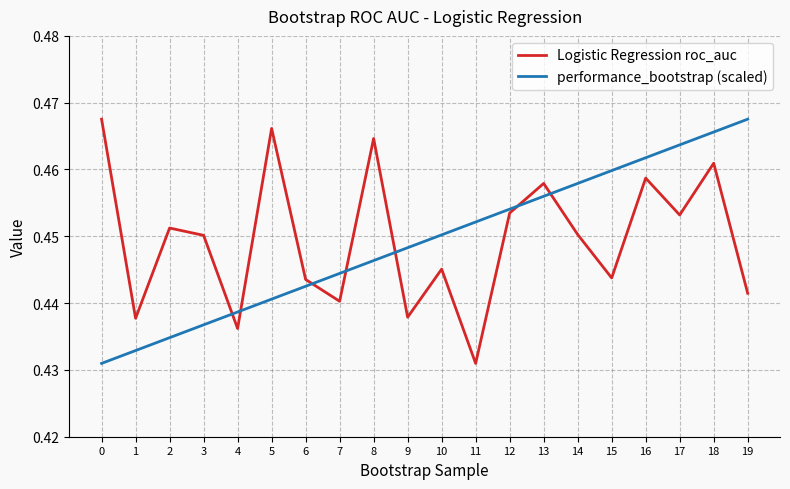

True or false: Logistic Regression roc_auc has a value of 0.1 at 14.

False